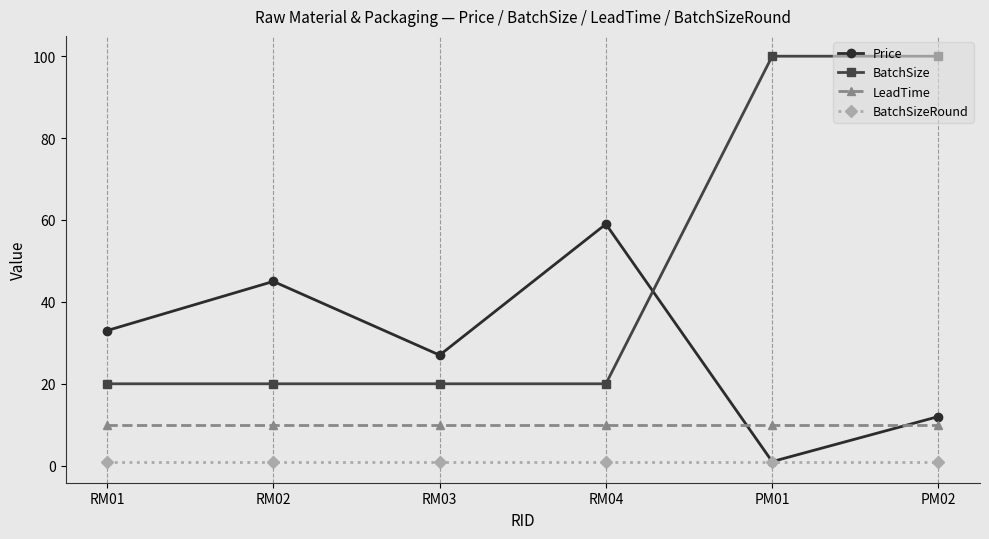

What is the sum of all BatchSize values?

280.0